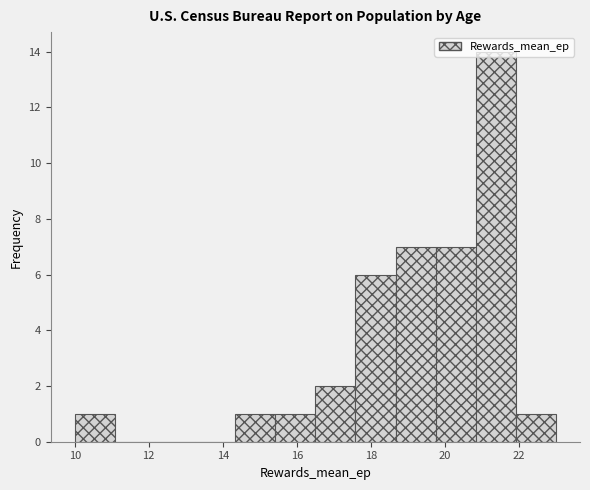

Over which range of the x-axis is the bar tallest?

20.8 to 22.0